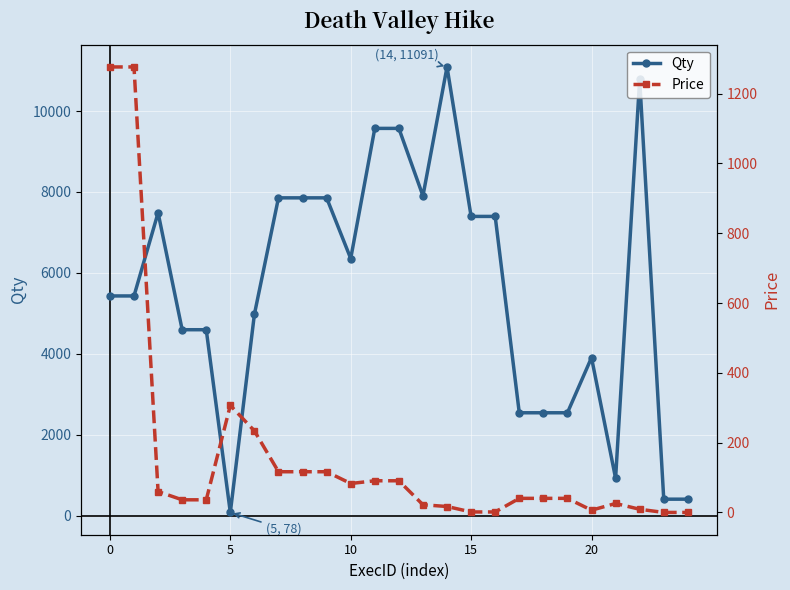

True or false: Qty has more than 2 interior local peaks.

True